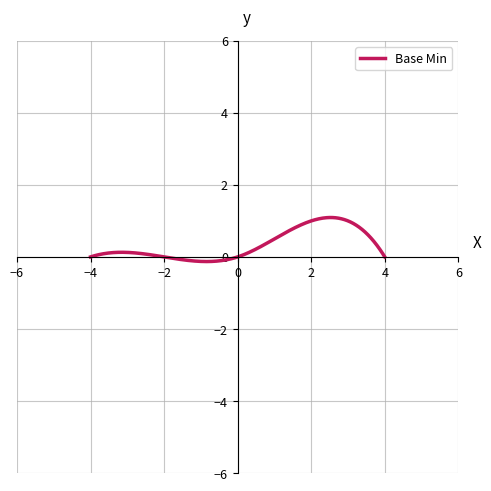

What is the greatest value displayed?

1.1